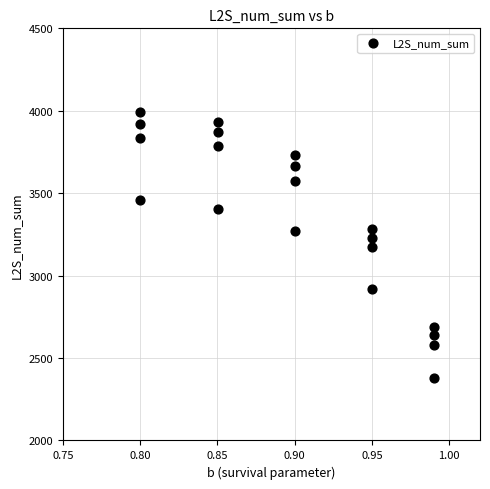

What is the range of Y values (max minus min)?

1614.8